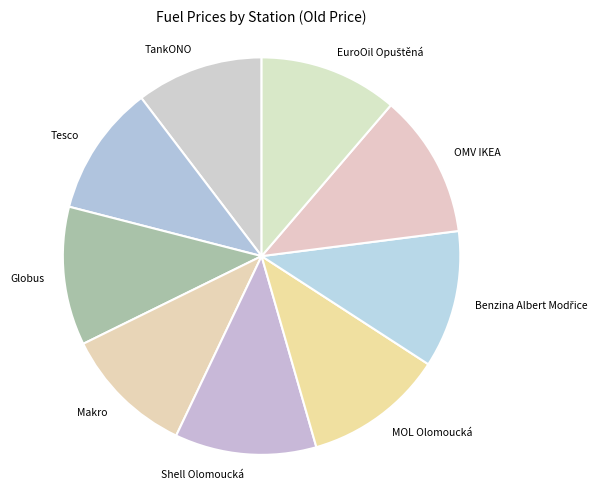

Is the sum of Tesco and Shell Olomoucká greater than half?

No